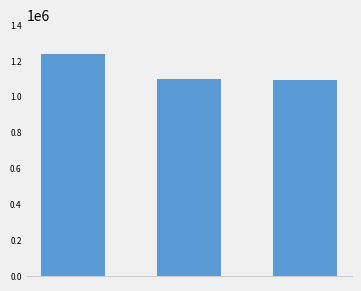

What is the maximum value shown in the chart?

1234400